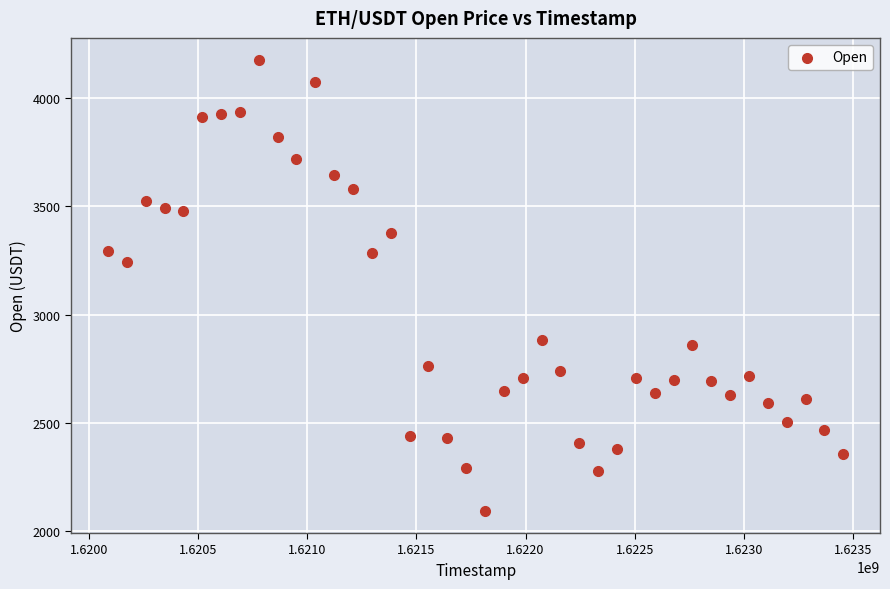

What is the range of X values (max minus min)?

3369600.0